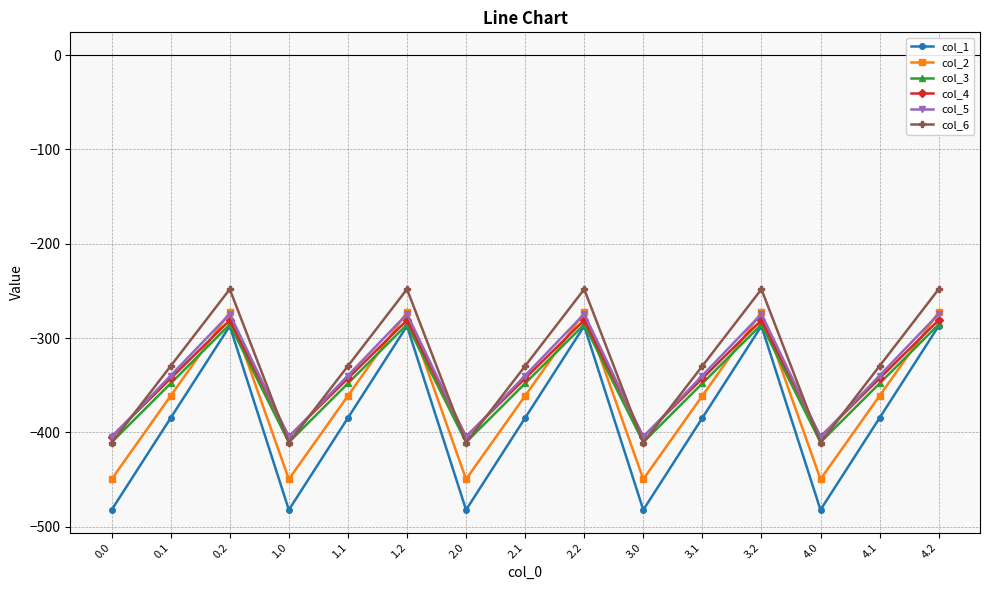

Is the value of col_6 at 0.2 greater than the value of col_3 at 1.1?

Yes